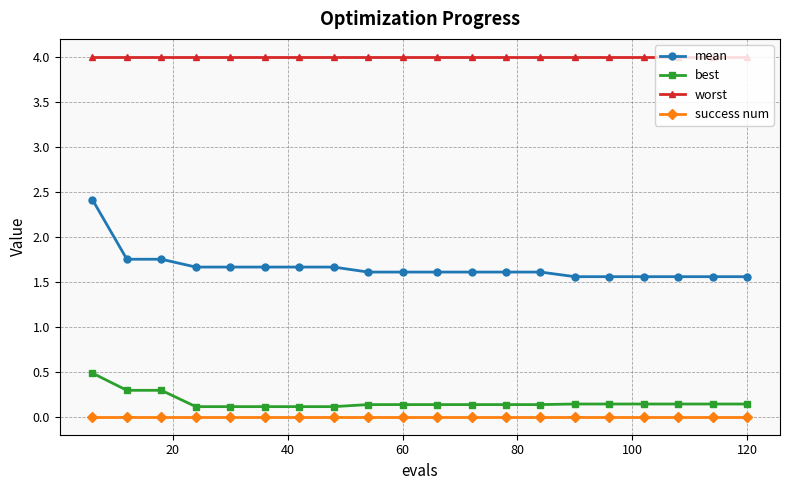

List the series in order of their peak value, highest first.

worst, mean, best, success num